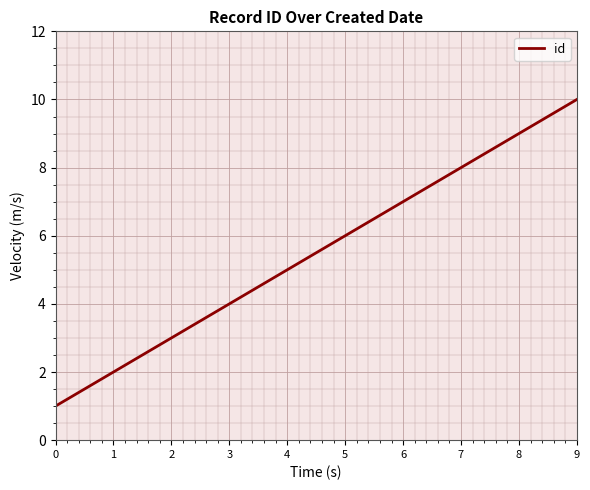

At which category does the chart reach its peak across all series?

9